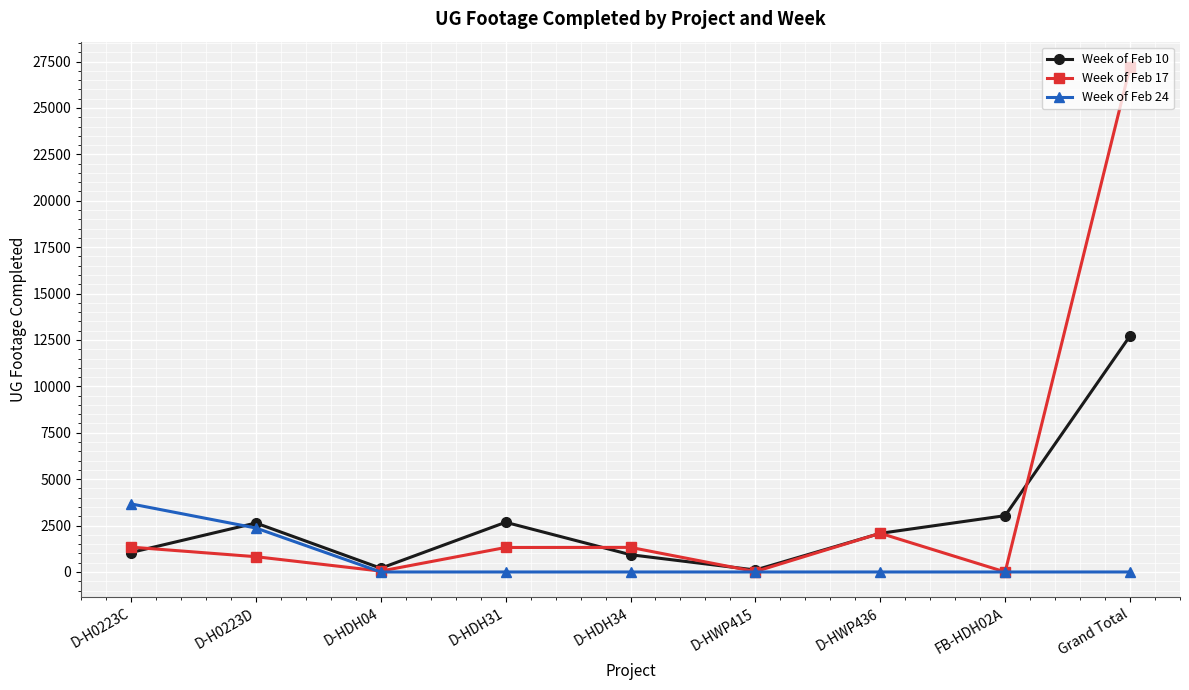

Is it true that Week of Feb 24 equals 0 at D-HDH04?

True